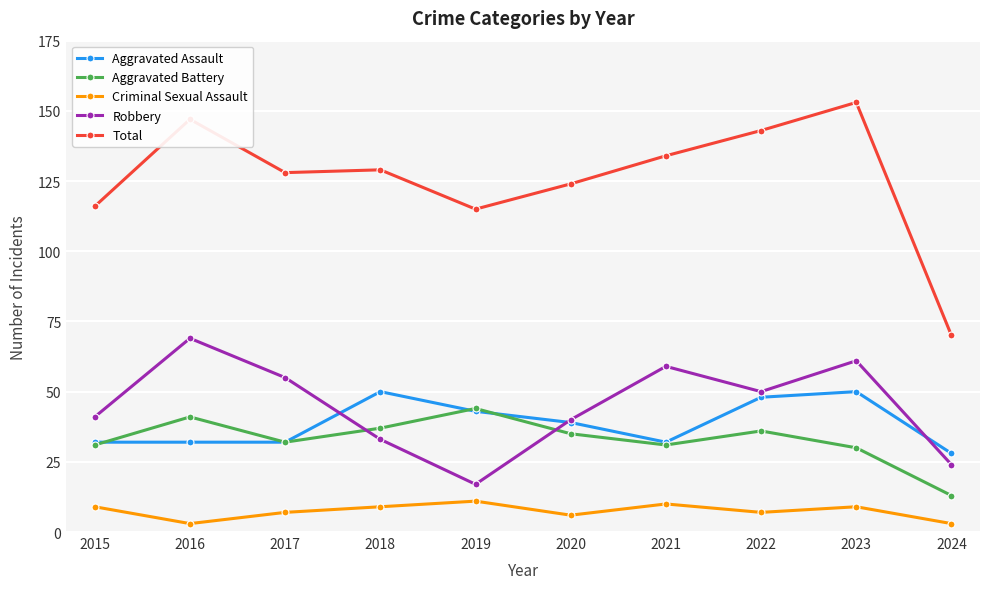

What is the sum of the Aggravated Battery values at 2022 and 2015?

67